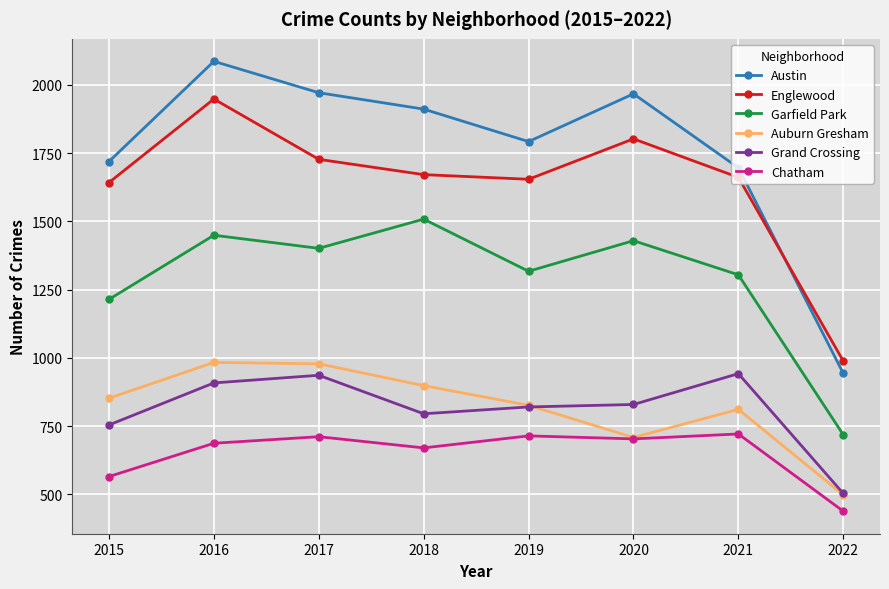

What is the average value of the Englewood series?

1637